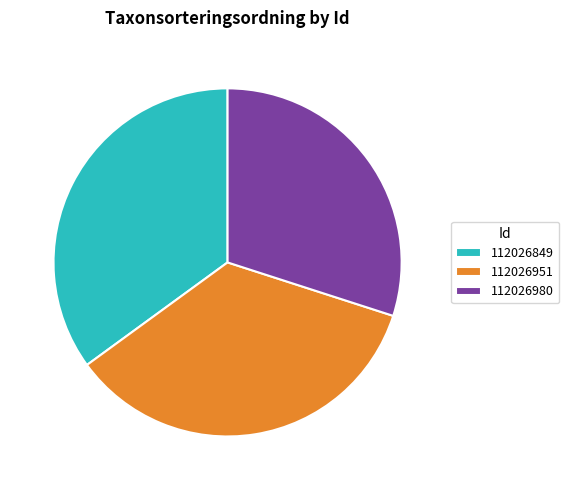

Combined, do 112026849 and 112026951 account for over 50%?

Yes